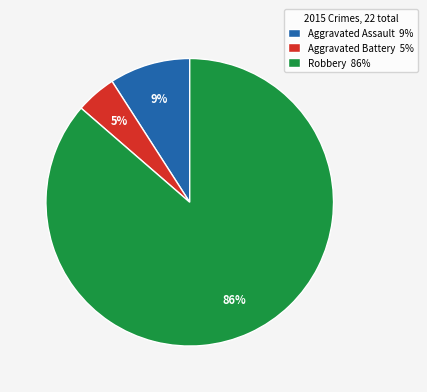

Does Aggravated Assault account for over 50% of the chart?

No